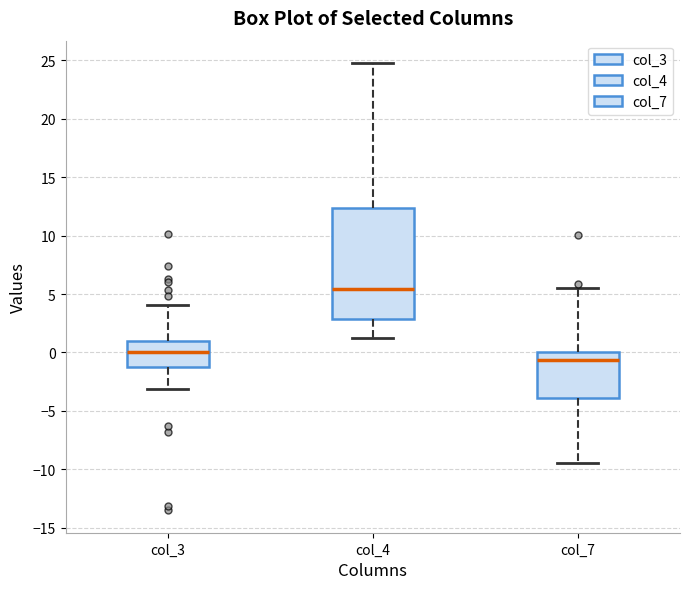

Comparing the boxes themselves (not the whiskers), which one is the tallest?

col_4